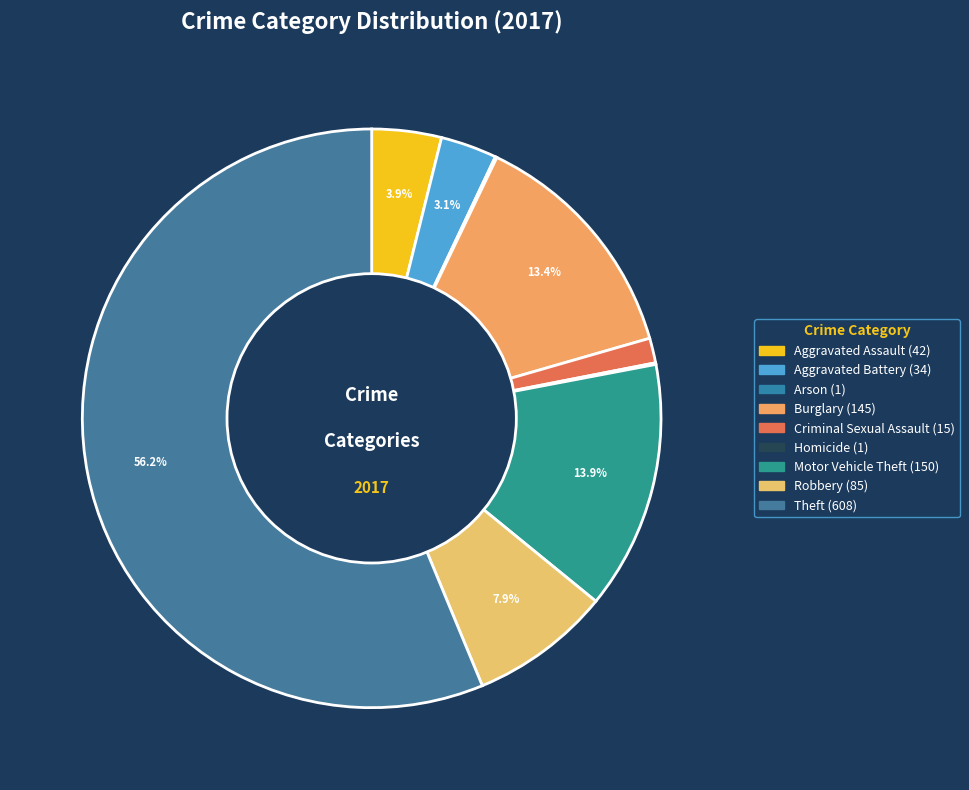

Which category has the biggest portion of the pie?

Theft